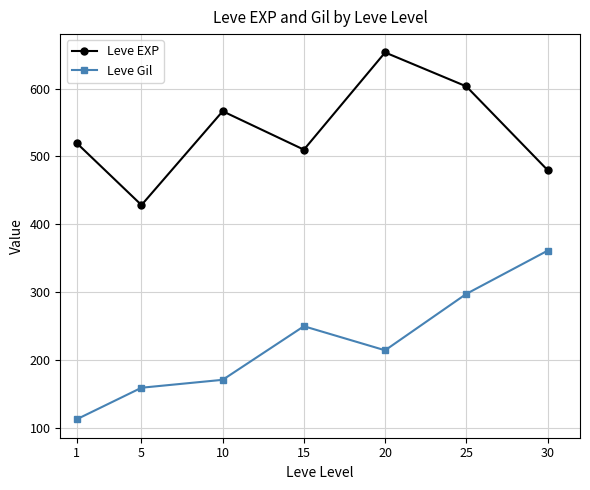

Which category has the highest value in the Leve Gil series?

30